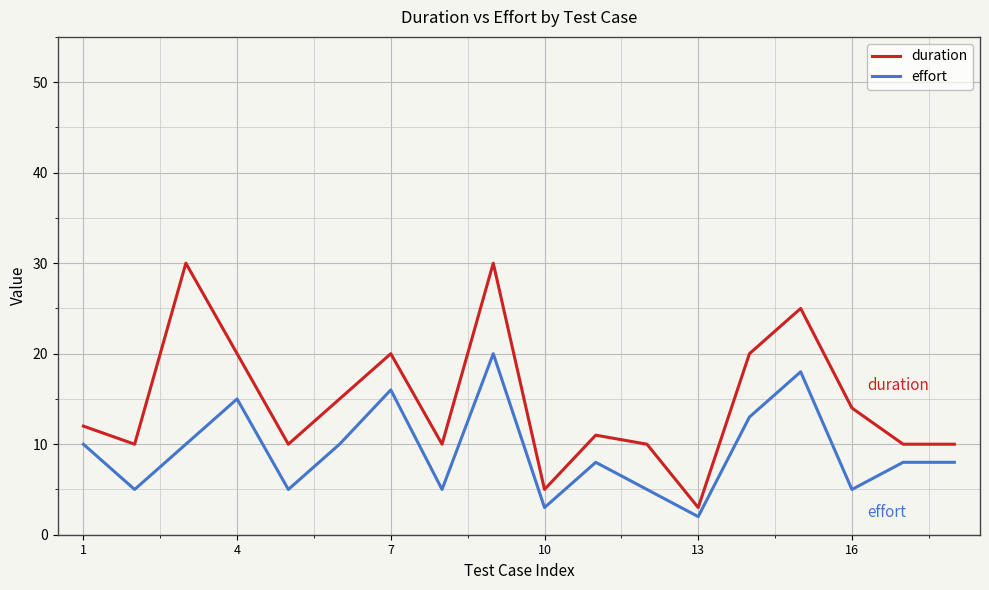

List the series in order of their peak value, highest first.

duration, effort